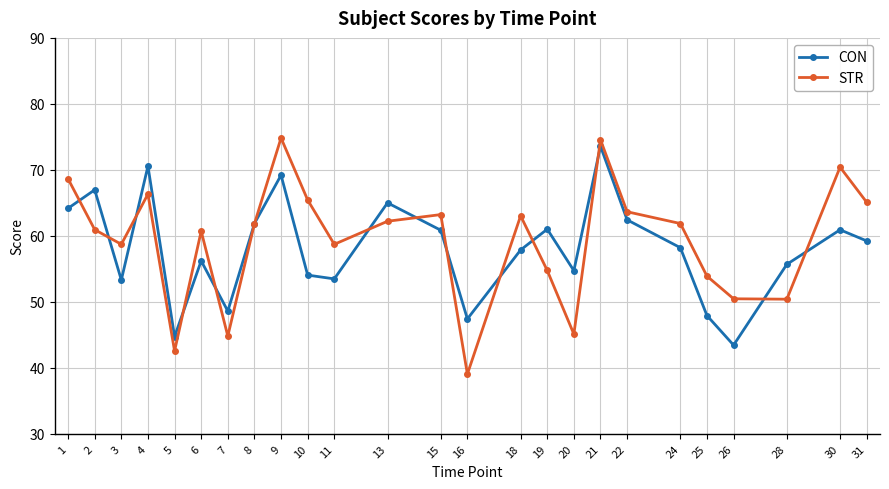

Does the chart display data point markers on the line(s)?

Yes